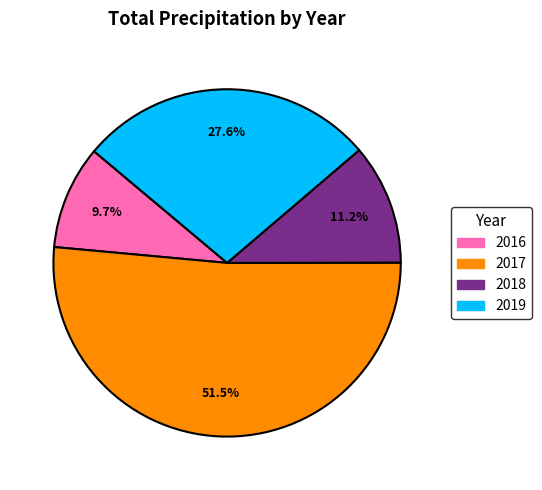

To the nearest percent, what is the average slice percentage?

25%